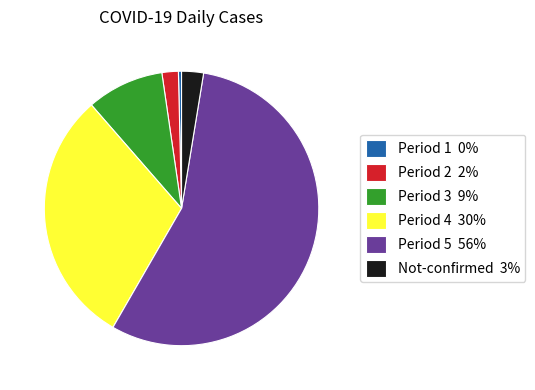

Between Period 1 0% and Period 5 56%, which is larger?

Period 5 56%